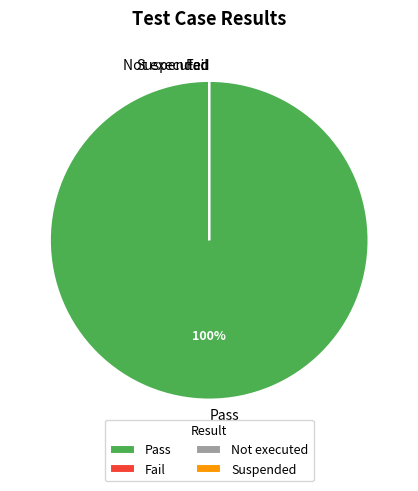

Does any single category account for the majority?

Yes